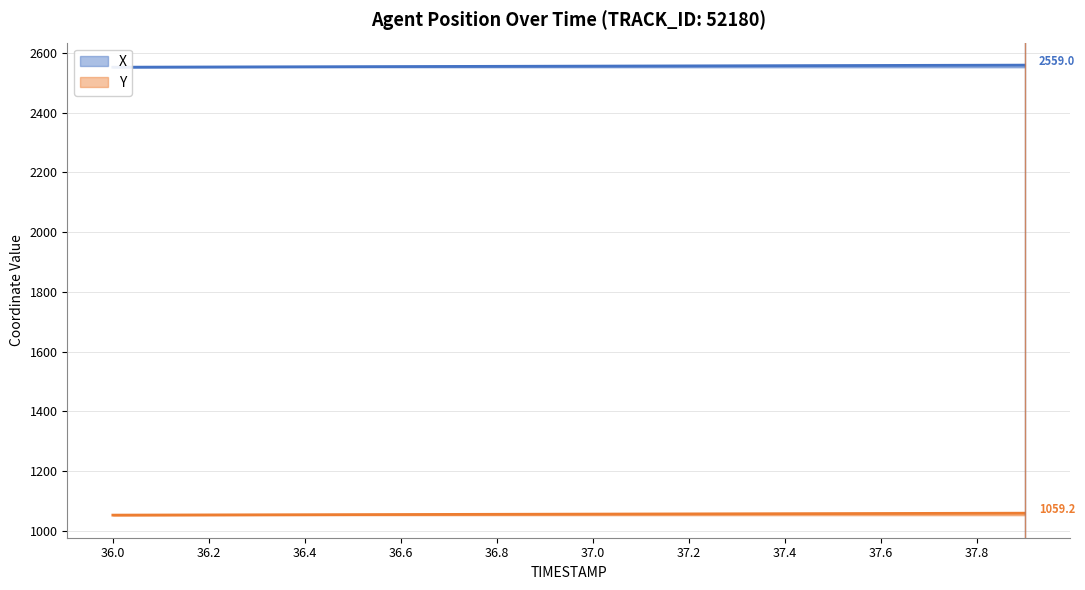

True or false: Y has more than 1 points higher than both neighbors.

False